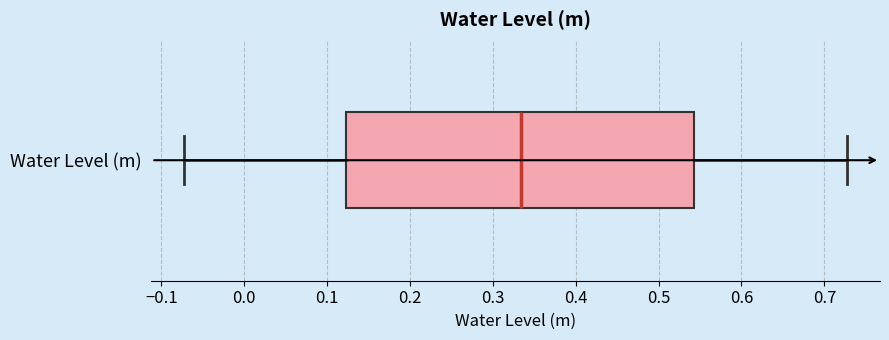

Transcribe this box plot: give where the median line is, the range the box spans, and where the two whiskers end, as read against the x-axis. The values are not printed on the chart, so give them approximately, as read against the axis.

median 0.33, box 0.12 to 0.54, whiskers -0.07 to 0.73